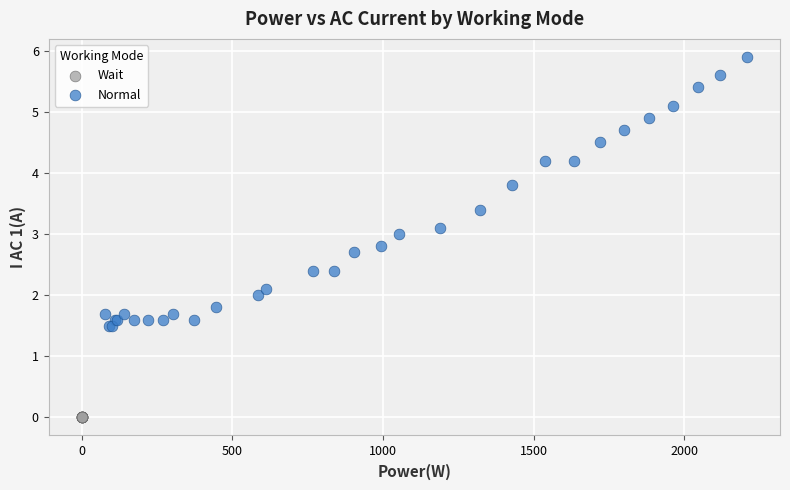

Which series reaches the minimum Y coordinate?

Wait